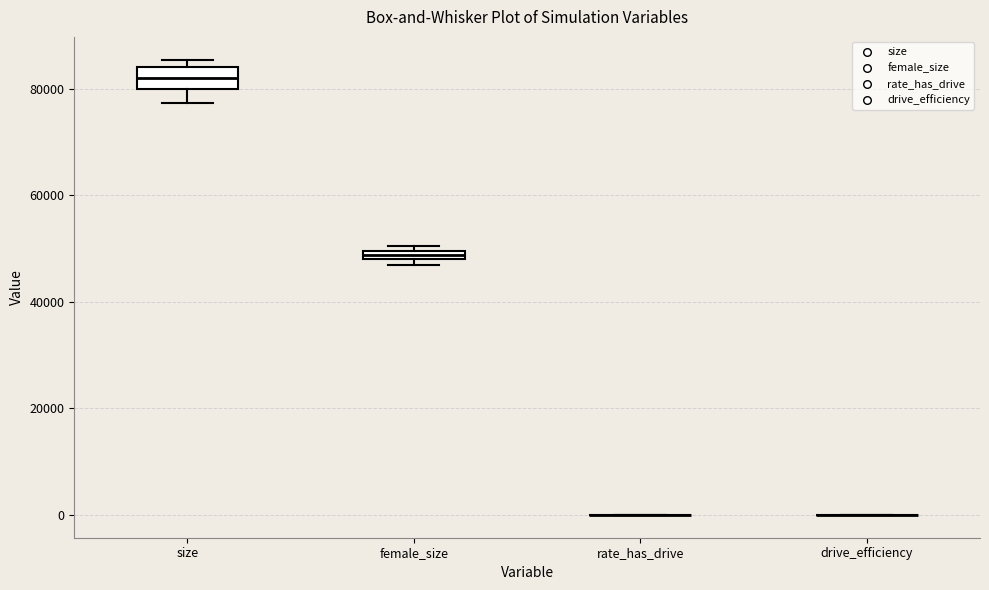

Which box is the tallest, from its lower edge to its upper edge?

size